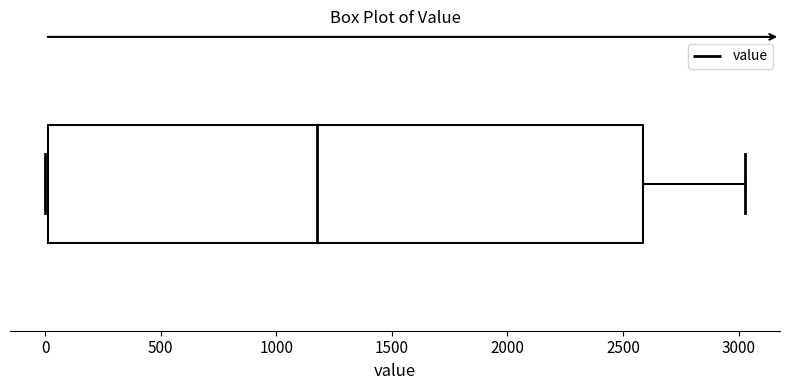

Where is the right edge of the box on the x-axis? The values are not printed on the chart, so give them approximately, as read against the axis.

2600